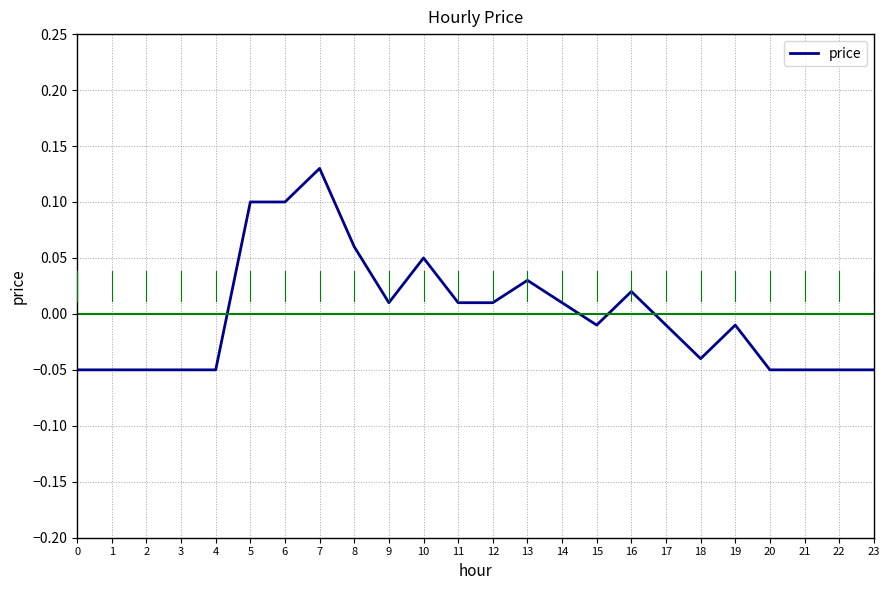

True or false: there are more than 1 points higher than both neighbors.

True